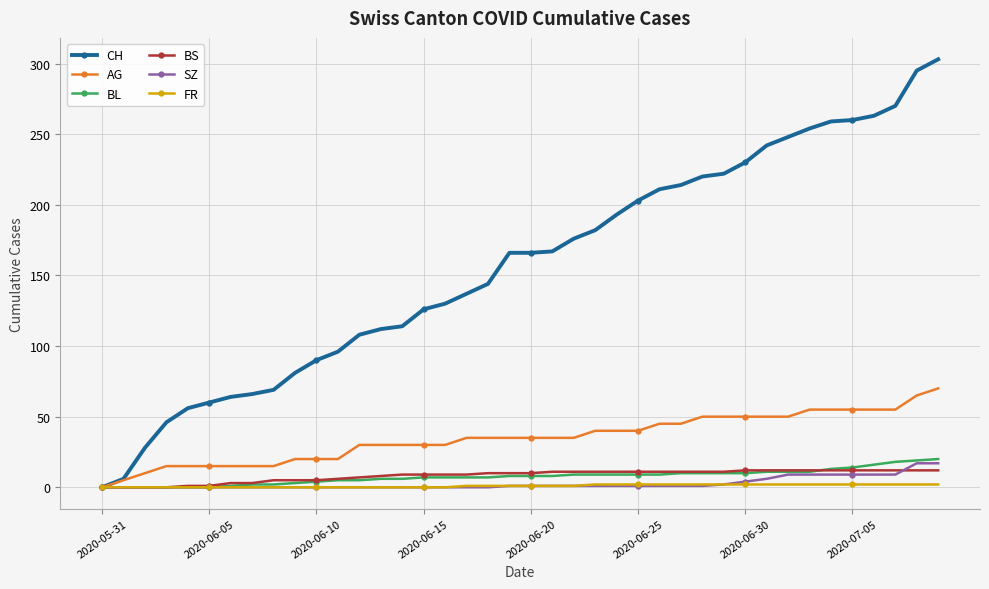

What is the maximum value shown in the chart?

303